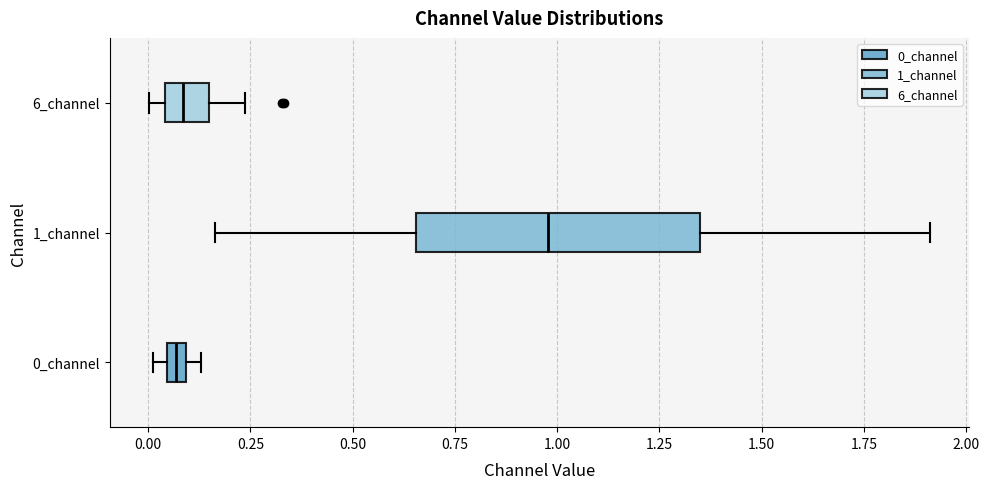

Where does the median line of the box for 1_channel sit on the x-axis? The values are not printed on the chart, so give them approximately, as read against the axis.

1.00